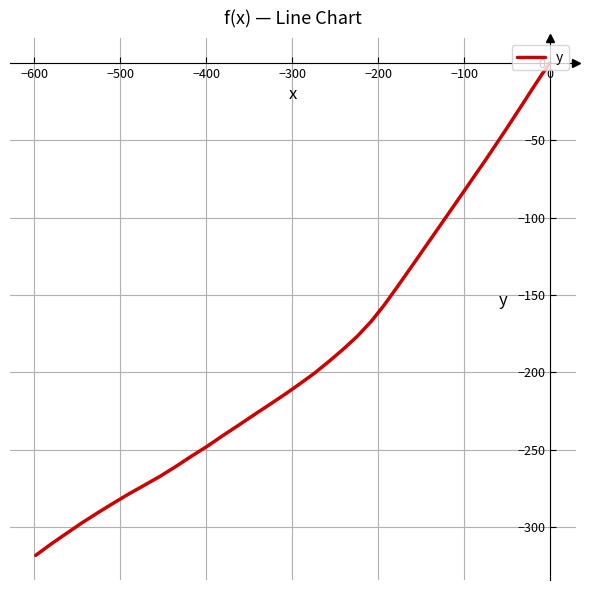

How many data points are above -184?

19